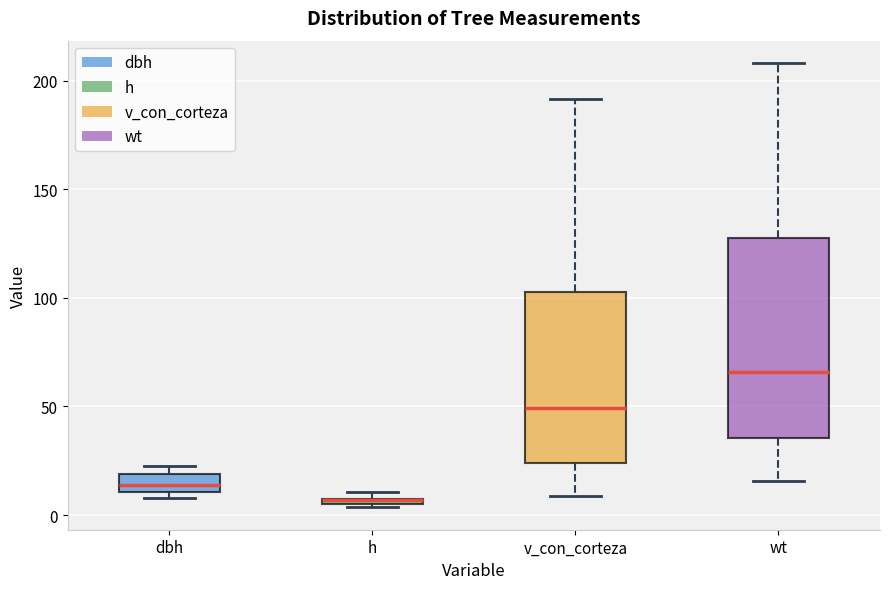

Comparing the boxes themselves (not the whiskers), which one is the tallest?

wt